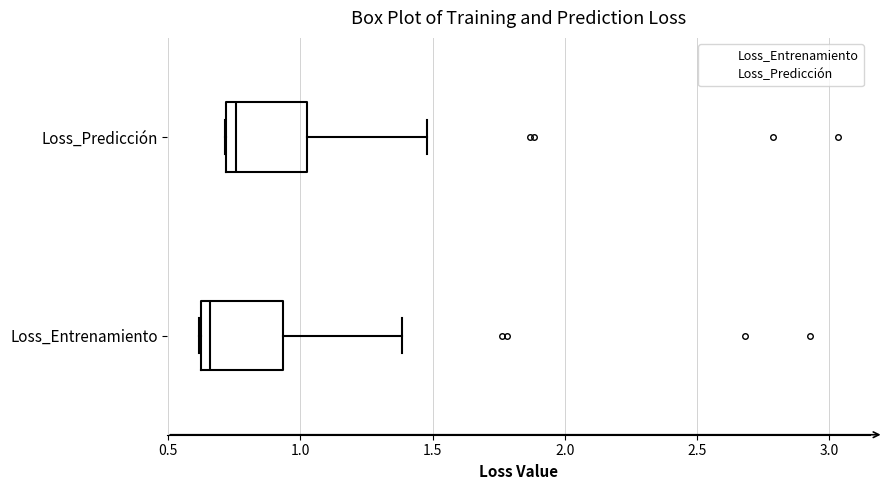

Where is the right edge of the box for Loss_Entrenamiento on the x-axis? The values are not printed on the chart, so give them approximately, as read against the axis.

0.95